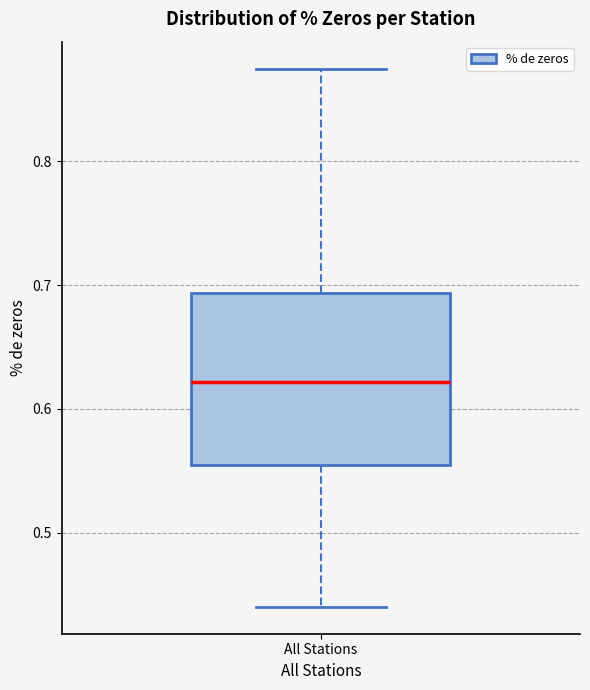

Transcribe this box plot: give where the median line is, the range the box spans, and where the two whiskers end, as read against the y-axis. The values are not printed on the chart, so give them approximately, as read against the axis.

median 0.62, box 0.55 to 0.69, whiskers 0.44 to 0.88